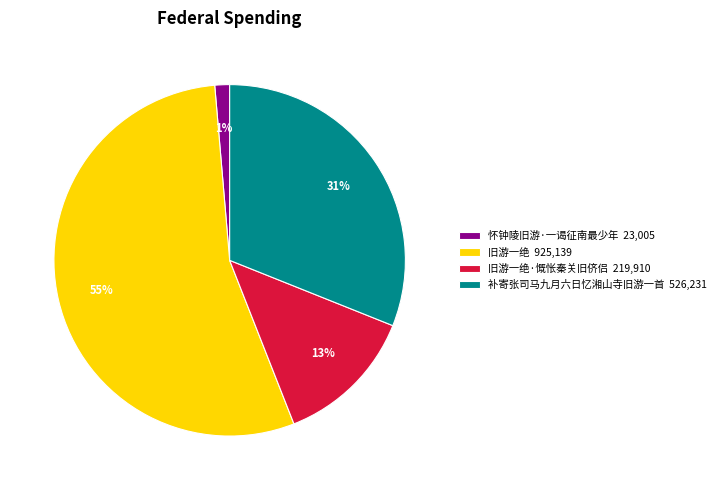

Is it true that 旧游一绝 925,139 is 55% of the pie?

True